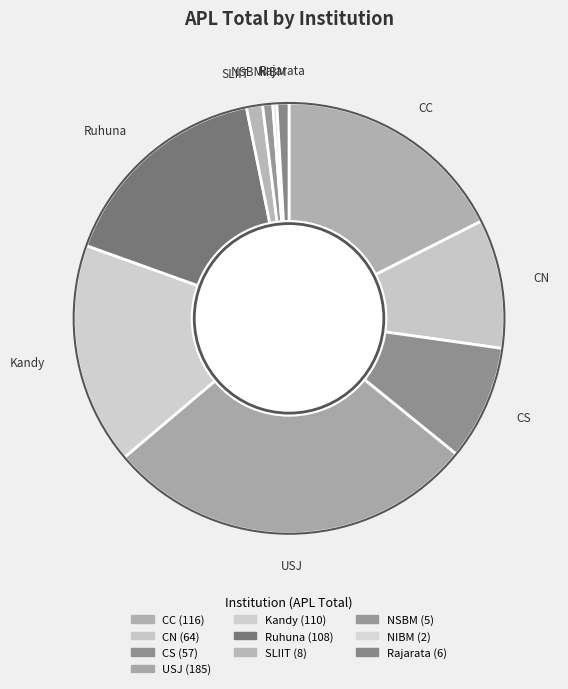

How many slices are in this pie chart?

10